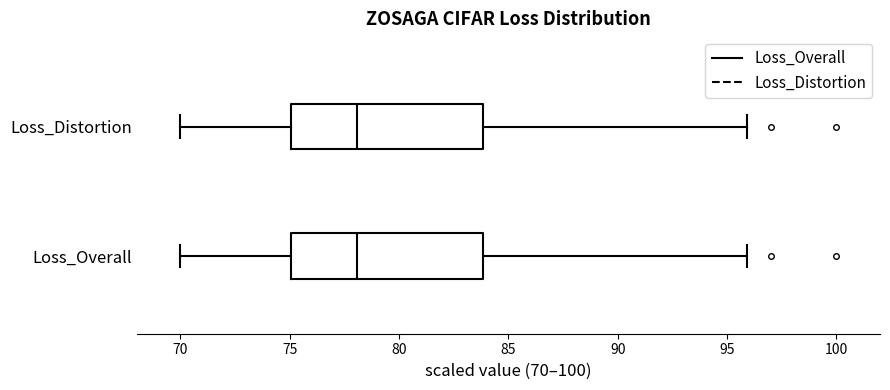

Where does the left whisker of the box for Loss_Overall end on the x-axis? The values are not printed on the chart, so give them approximately, as read against the axis.

70